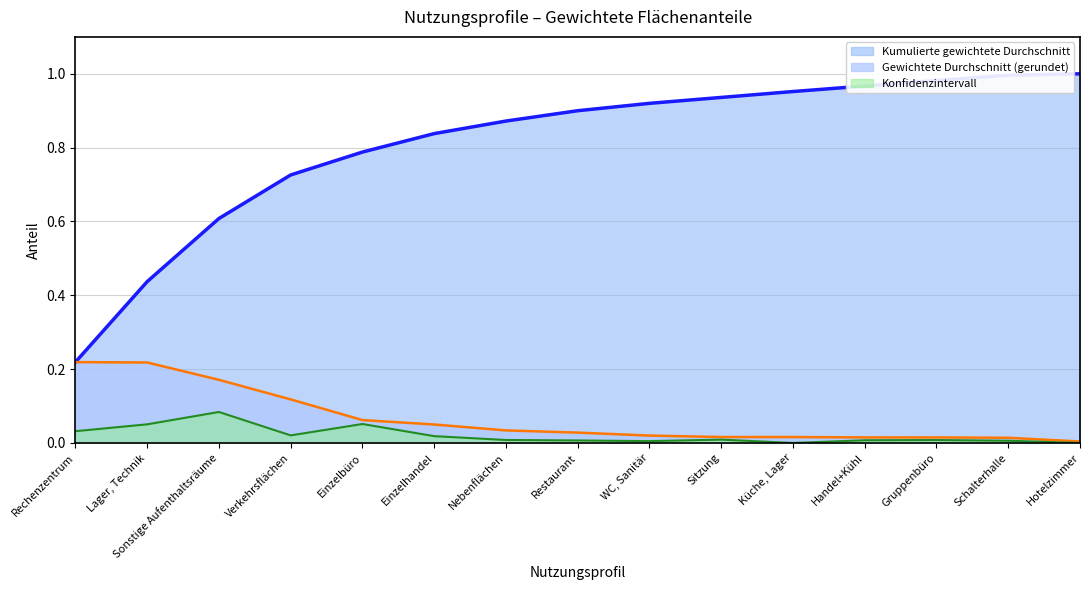

What is the label of the 15th point from the right?

Rechenzentrum